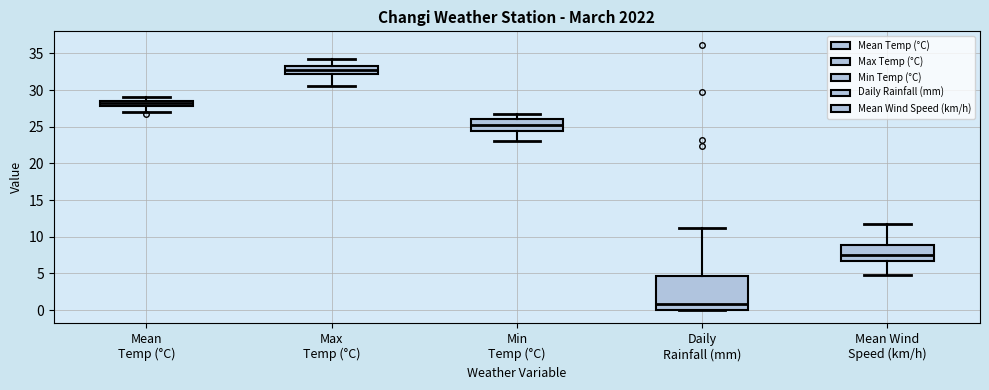

Comparing the boxes themselves (not the whiskers), which one is the tallest?

Daily Rainfall (mm)